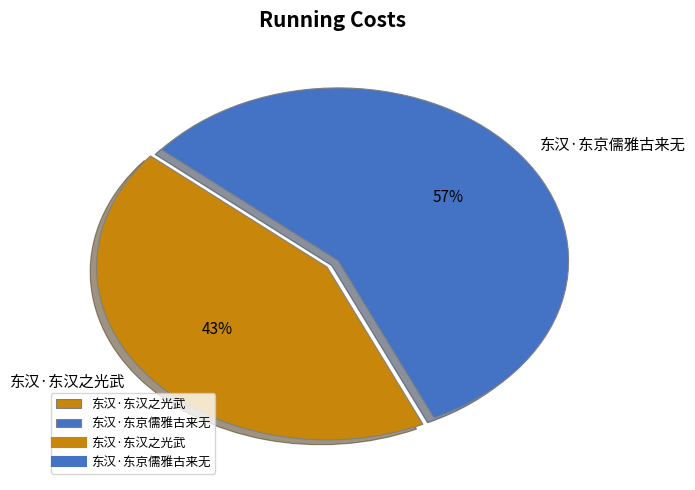

Between 东汉·东汉之光武 and 东汉·东京儒雅古来无, which is larger?

东汉·东京儒雅古来无